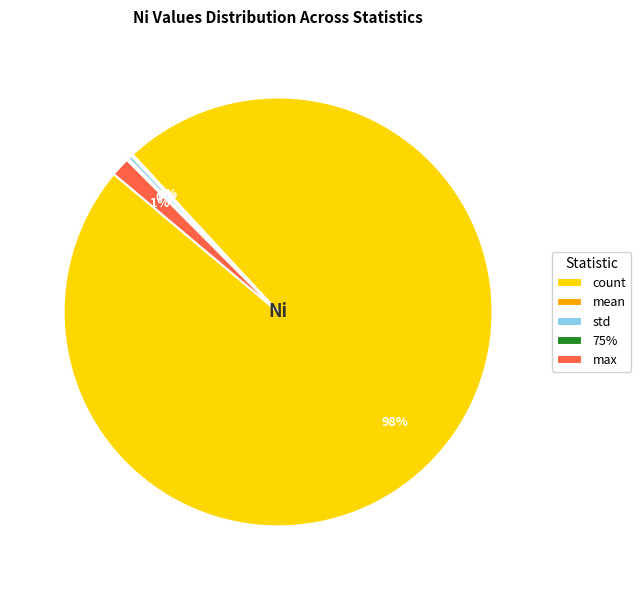

Do std and count together represent more than half of the pie?

Yes